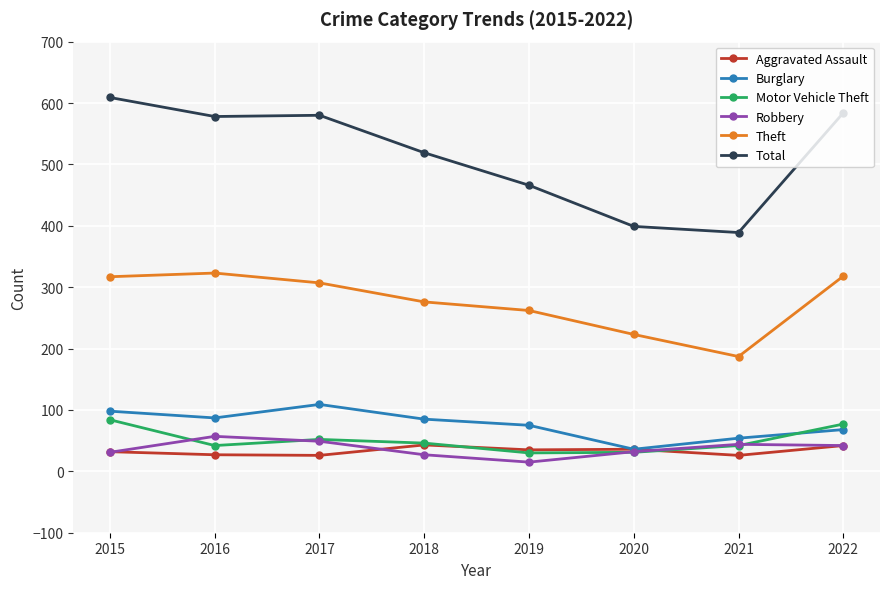

In Theft, how many points are higher than both neighbors (excluding endpoints)?

1